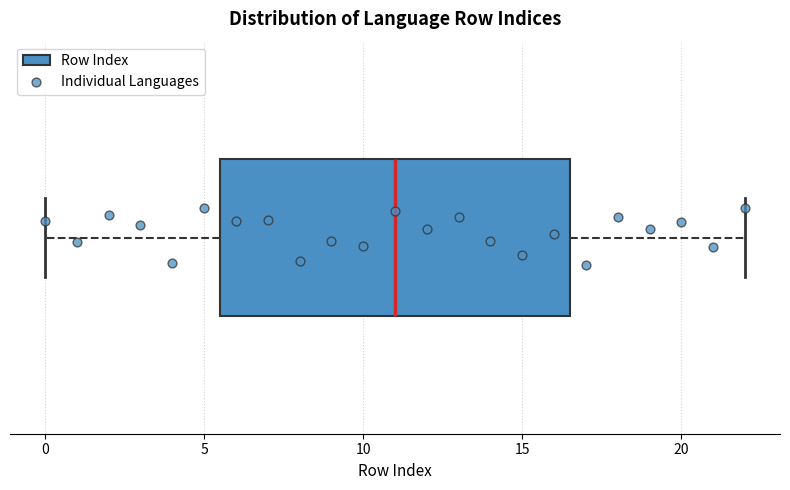

Transcribe this box plot: give where the median line is, the range the box spans, and where the two whiskers end, as read against the x-axis. The values are not printed on the chart, so give them approximately, as read against the axis.

median 11.0, box 5.5 to 16.5, whiskers 0.0 to 22.0